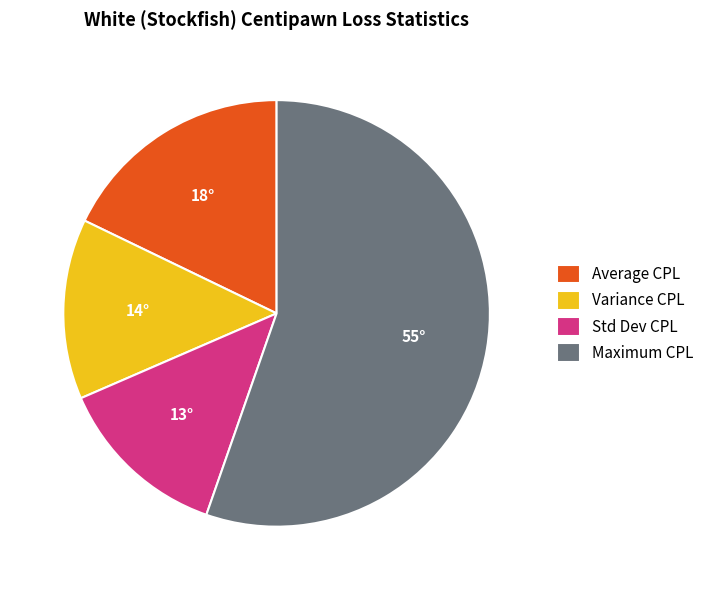

Is there any slice that represents more than half of the pie?

Yes